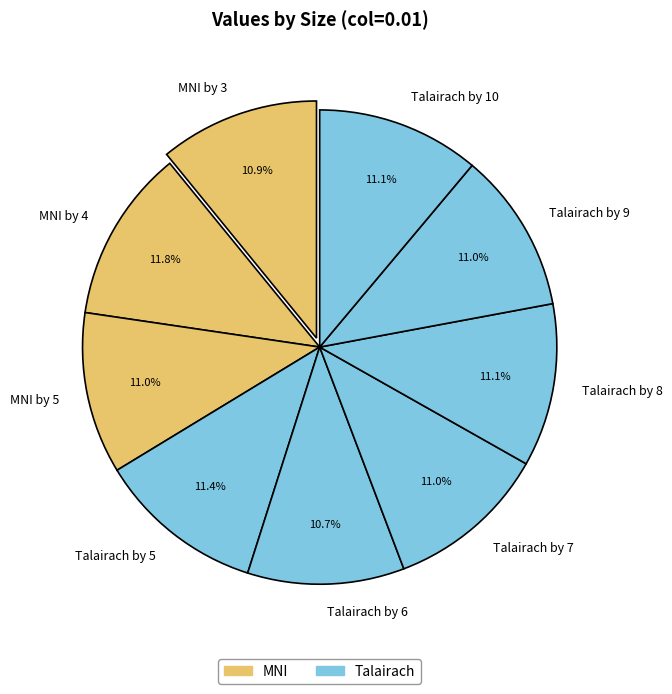

True or false: Talairach by 6 accounts for 11% of the total.

True